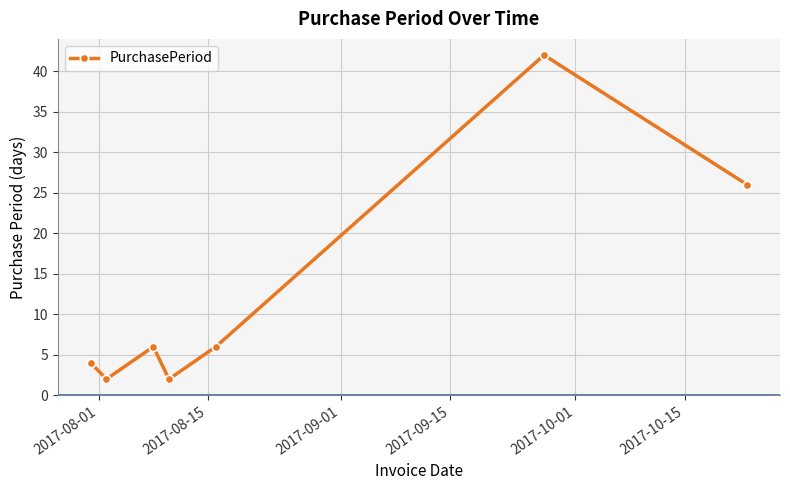

How many points are lower than both their immediate neighbors (excluding endpoints)?

2